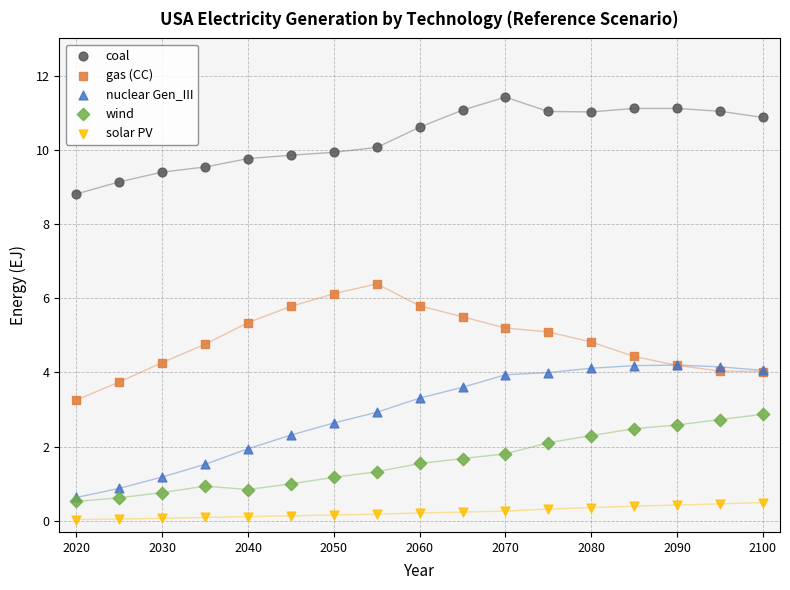

Which series contains the highest Y value?

coal